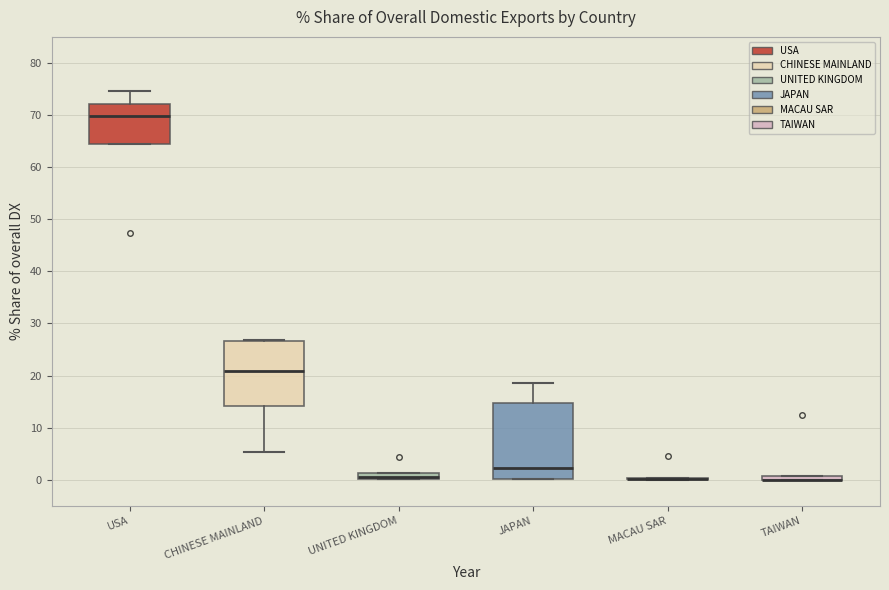

Comparing the boxes themselves (not the whiskers), which one is the tallest?

JAPAN